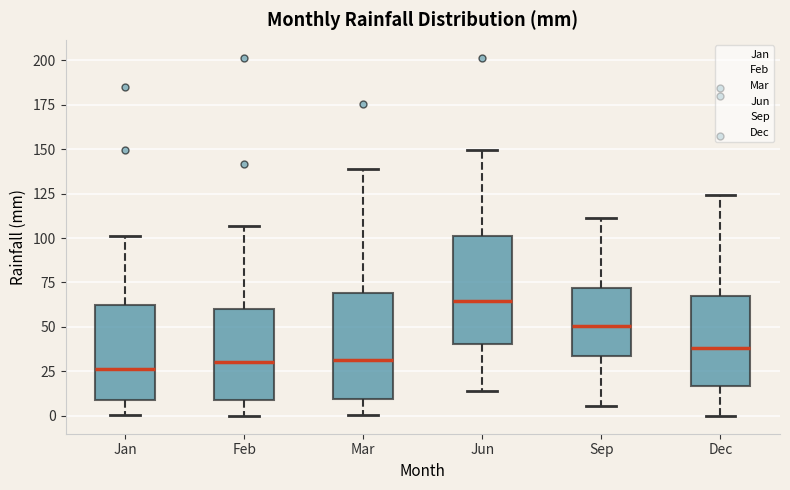

Where does the lower whisker of the box for Dec end on the y-axis? The values are not printed on the chart, so give them approximately, as read against the axis.

0